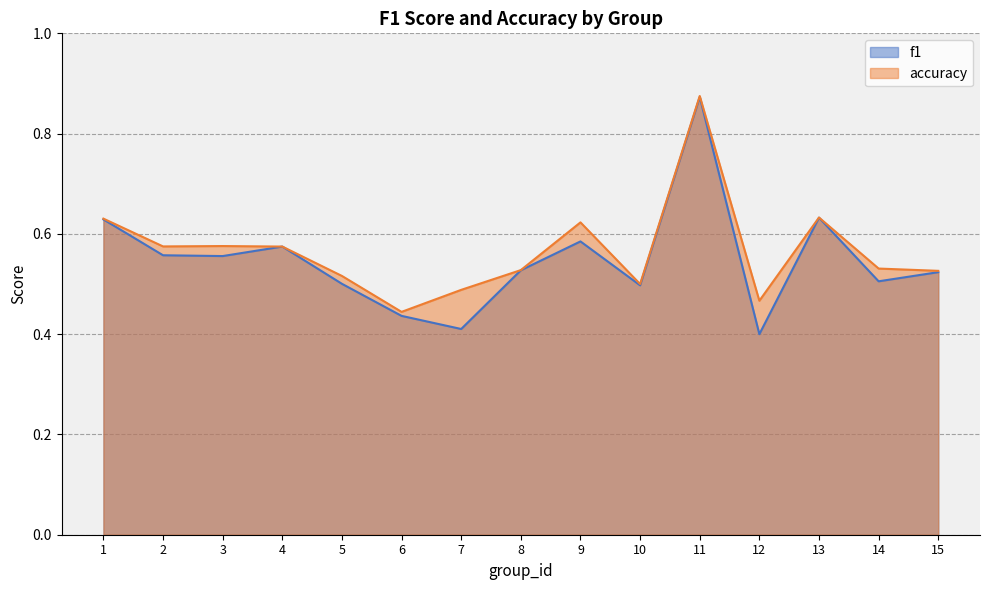

At which label does accuracy reach its peak?

11